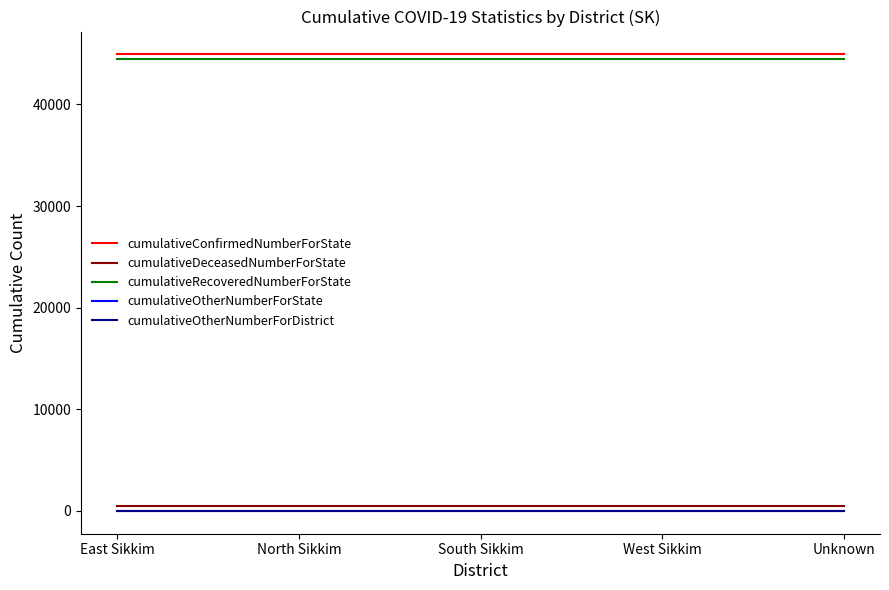

Which series has the widest spread of values?

cumulativeConfirmedNumberForState